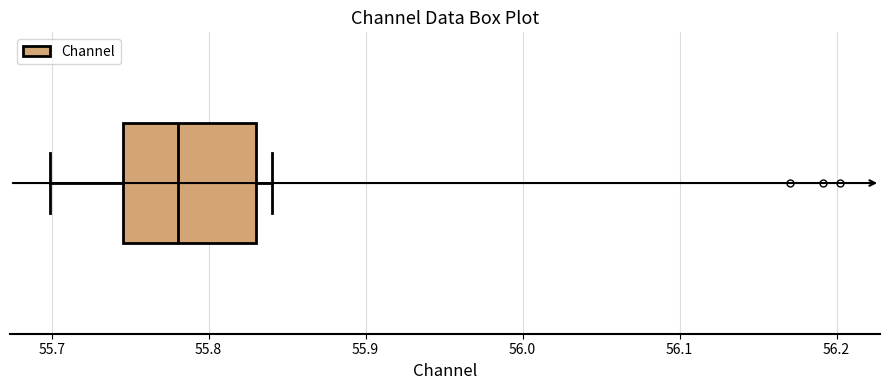

Transcribe this box plot: give where the median line is, the range the box spans, and where the two whiskers end, as read against the x-axis. The values are not printed on the chart, so give them approximately, as read against the axis.

median 55.78, box 55.75 to 55.83, whiskers 55.70 to 55.84